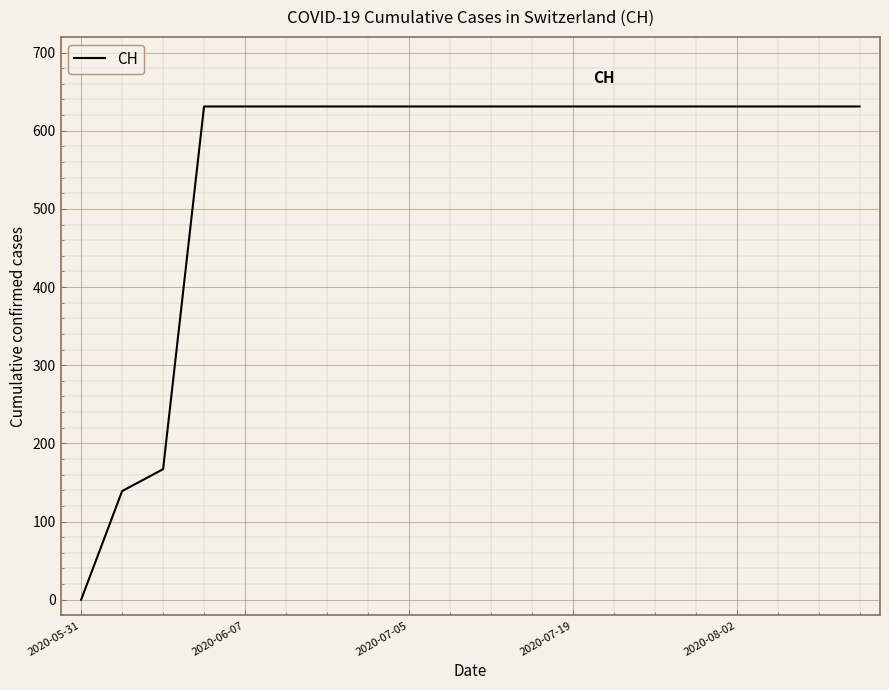

What is the difference between the maximum and minimum values?

631